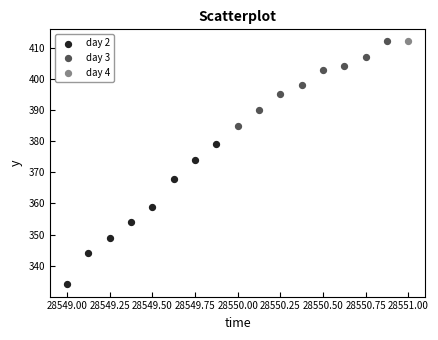

What are all the series names shown in the legend?

day 2, day 3, day 4